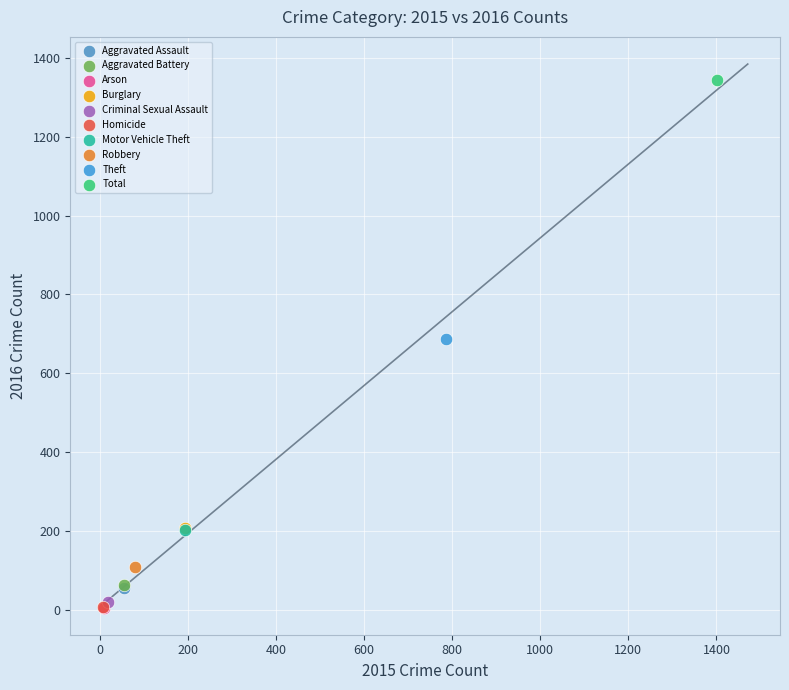

What are all the series names shown in the legend?

Aggravated Assault, Aggravated Battery, Arson, Burglary, Criminal Sexual Assault, Homicide, Motor Vehicle Theft, Robbery, Theft, Total